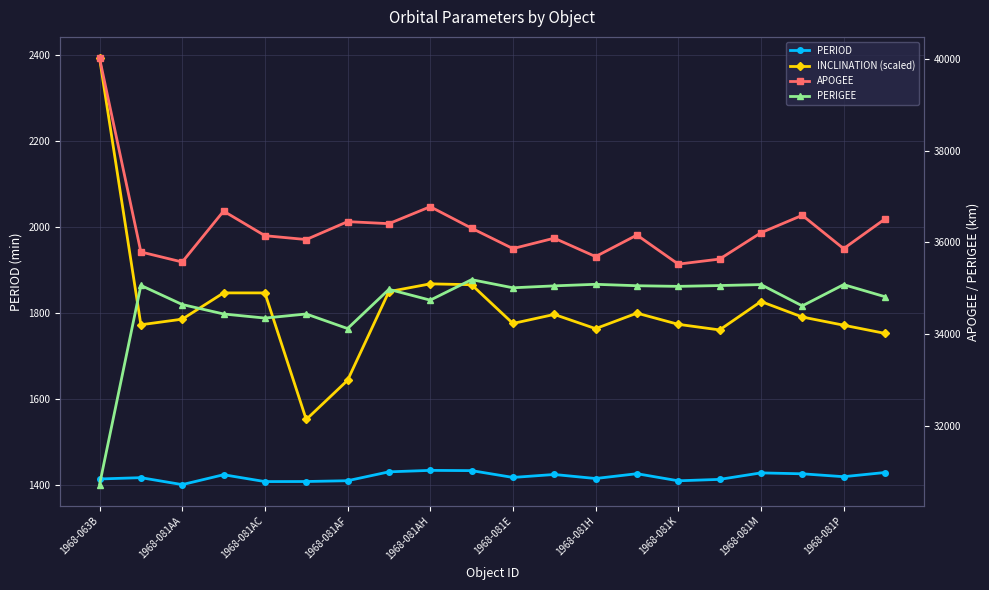

Is this an area chart (filled region under the line)?

No